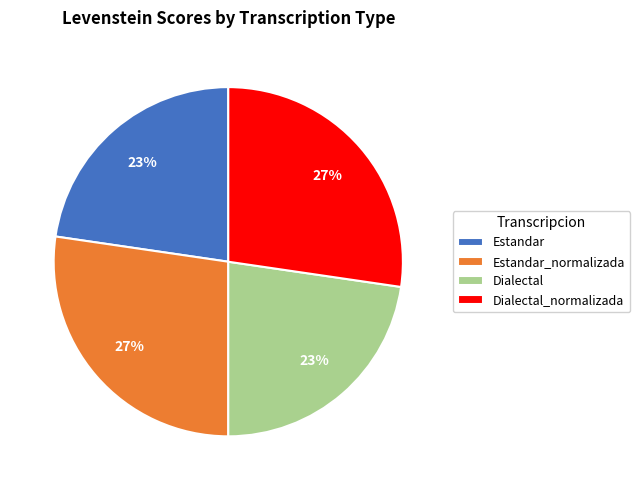

Count the number of slices in the pie.

4